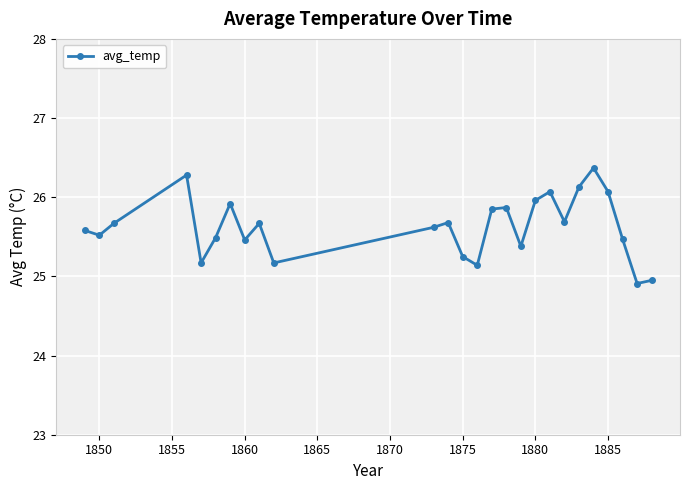

How many points are higher than both their immediate neighbors (excluding endpoints)?

7